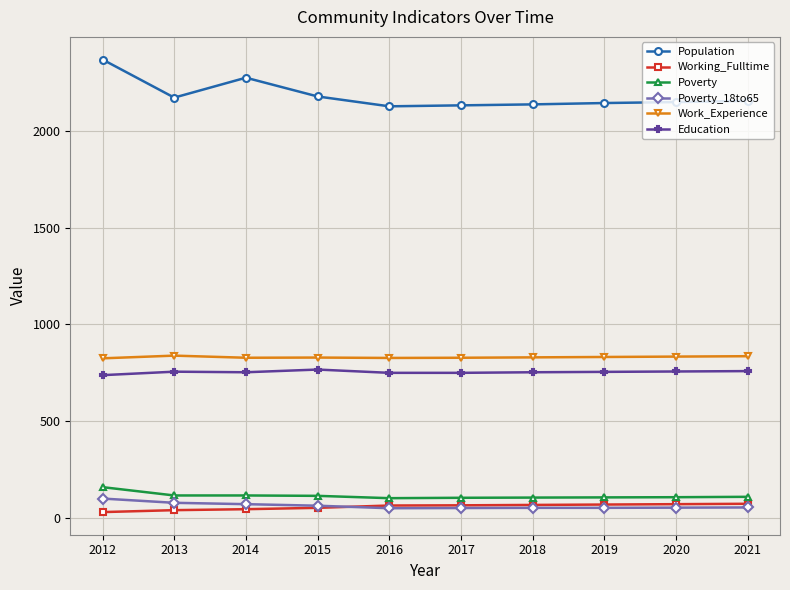

List the series in order of their peak value, lowest first.

Working_Fulltime, Poverty_18to65, Poverty, Education, Work_Experience, Population